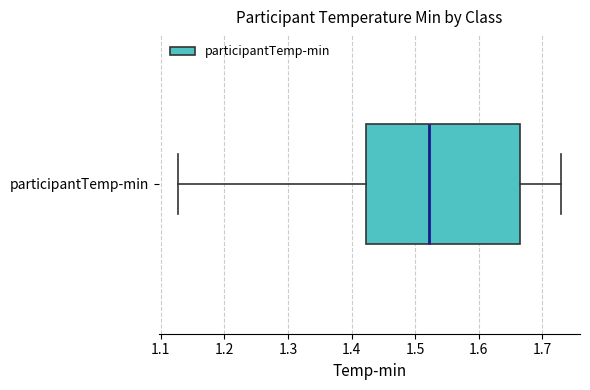

Read this box plot against the x-axis: the position of the median line, the range covered by the box, and the ends of both whiskers. The values are not printed on the chart, so give them approximately, as read against the axis.

median 1.52, box 1.42 to 1.66, whiskers 1.13 to 1.73